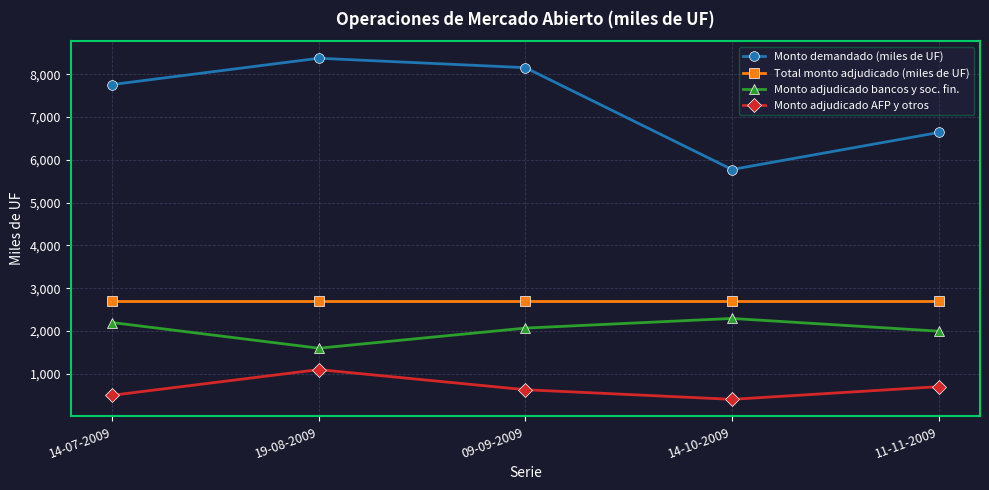

What are all the series names shown in the legend?

Monto demandado (miles de UF), Total monto adjudicado (miles de UF), Monto adjudicado bancos y soc. fin., Monto adjudicado AFP y otros